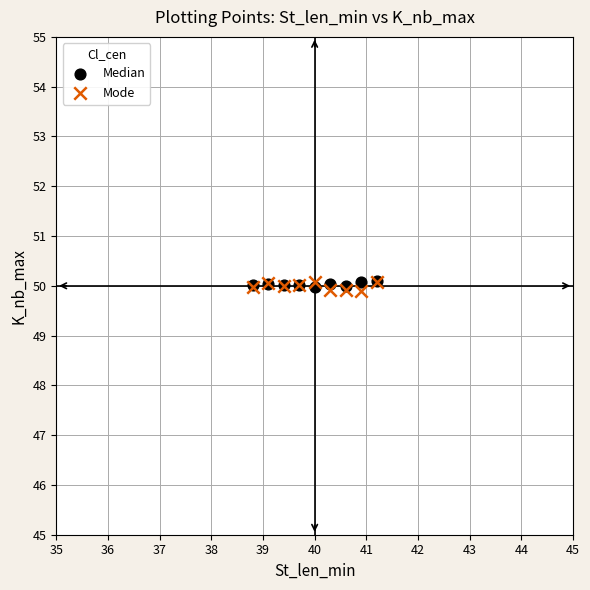

Which series has the widest spread of Y values?

Mode